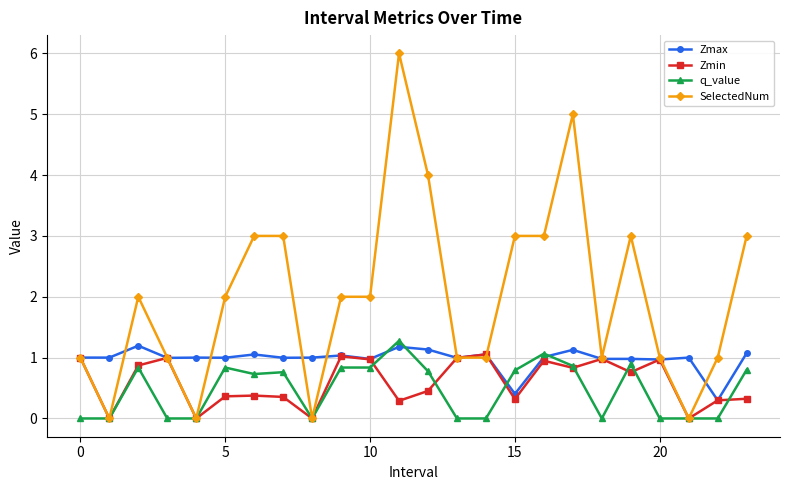

Which series has the largest total across all categories?

SelectedNum